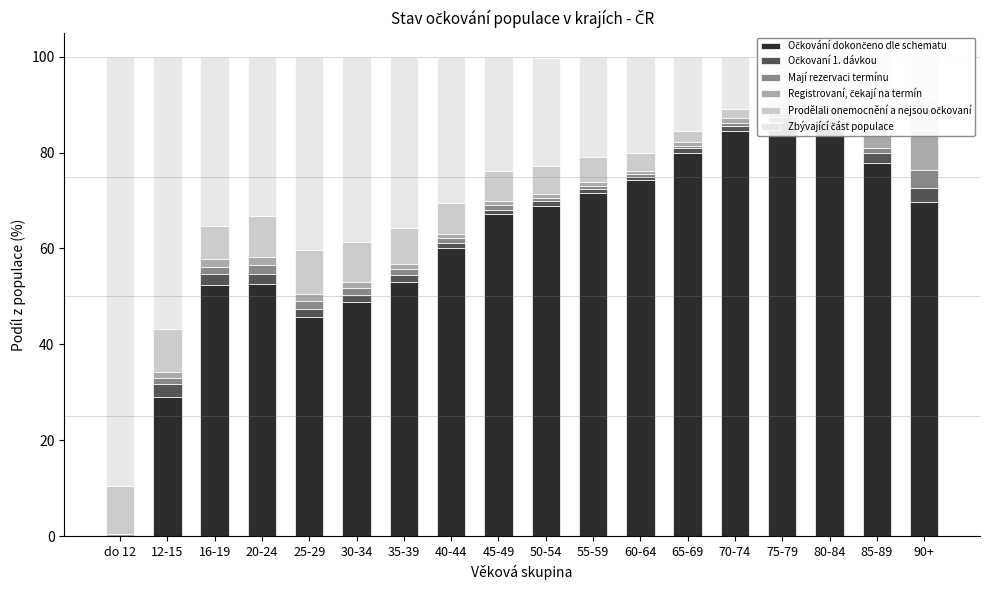

Which series has the largest range (max minus min)?

Očkování dokončeno dle schematu